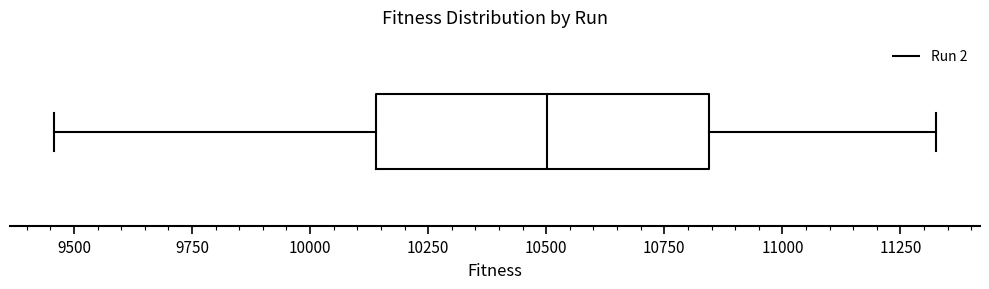

Transcribe this box plot: give where the median line is, the range the box spans, and where the two whiskers end, as read against the x-axis. The values are not printed on the chart, so give them approximately, as read against the axis.

median 10500, box 10150 to 10850, whiskers 9450 to 11350